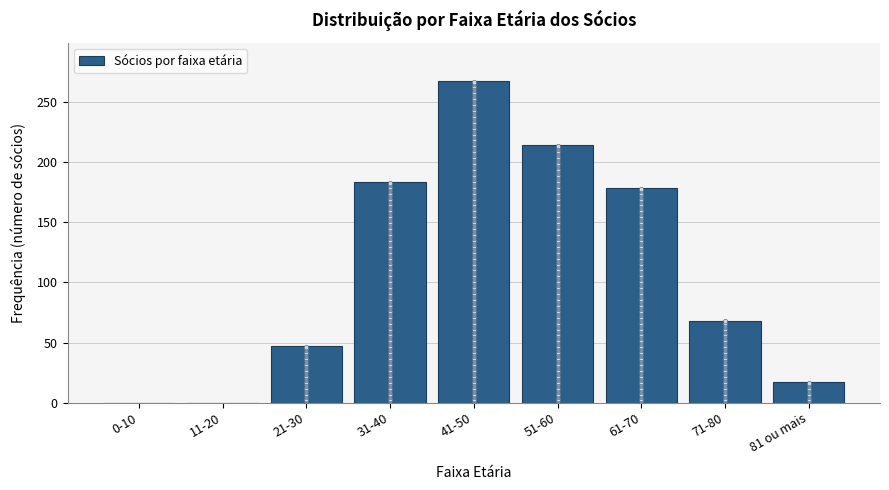

Reading left to right, transcribe all the data shown in this chart.

0-10=0	11-20=0	21-30=47	31-40=183	41-50=267	51-60=214	61-70=178	71-80=68	81 ou mais=17